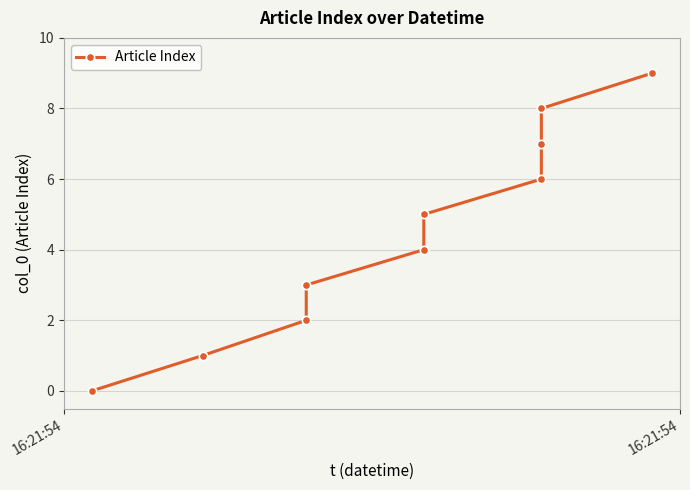

How many values are below 5?

5